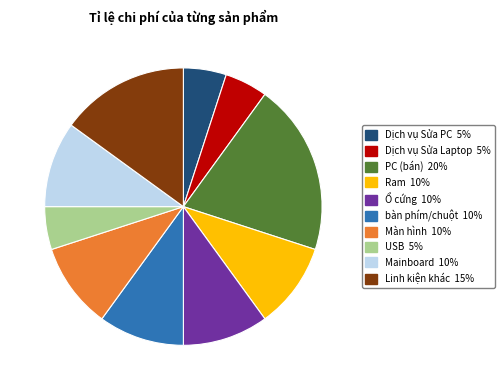

True or false: PC (bán) accounts for 8% of the total.

False